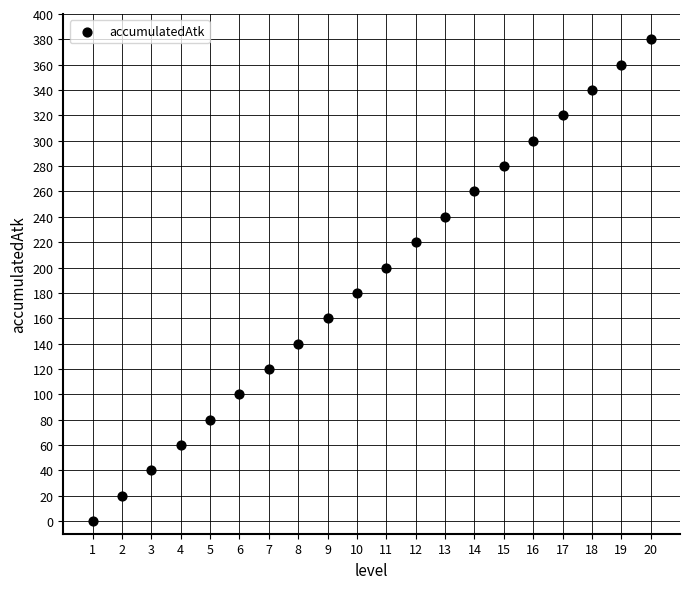

What is the range of Y values (max minus min)?

380